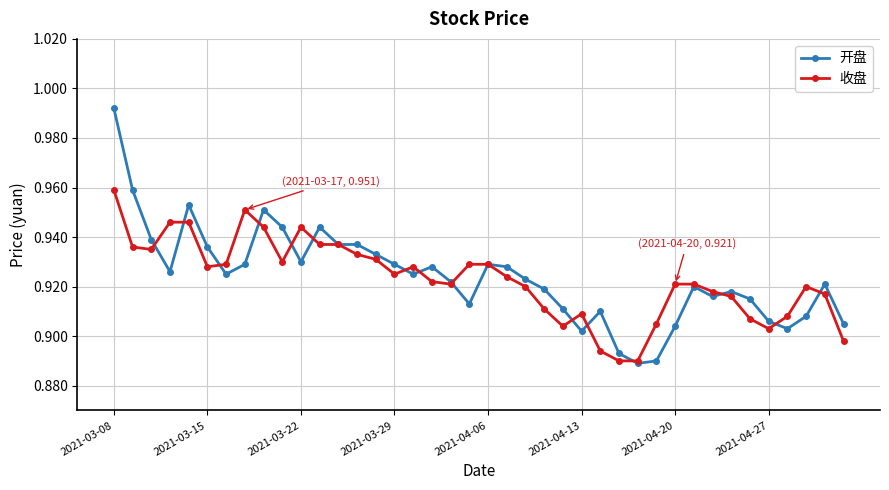

True or false: 开盘 and 收盘 cross at least once.

True